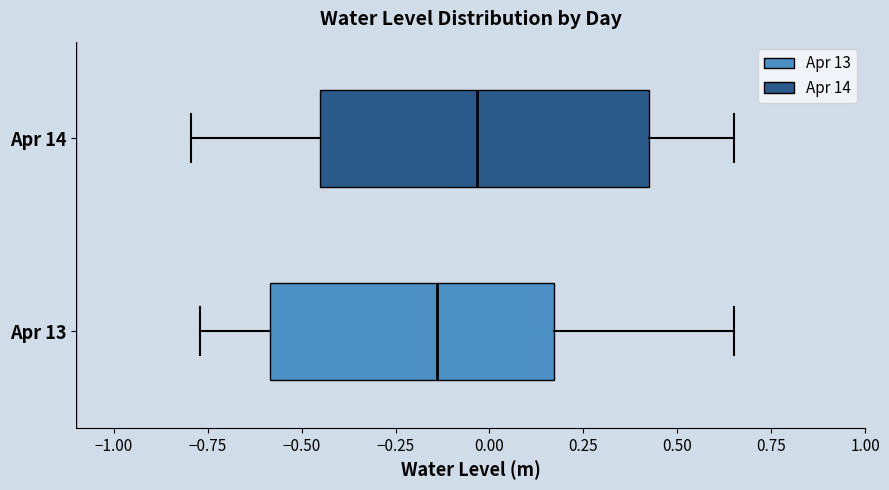

Where is the right edge of the box for Apr 13 on the x-axis? The values are not printed on the chart, so give them approximately, as read against the axis.

0.15